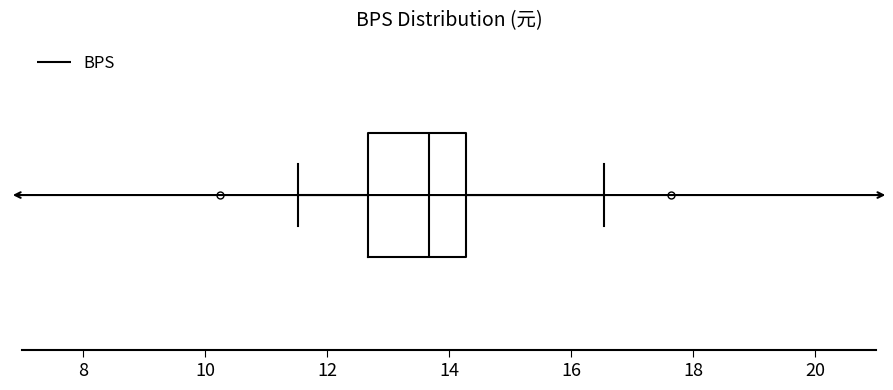

Where does the median line of the box sit on the x-axis? The values are not printed on the chart, so give them approximately, as read against the axis.

13.6